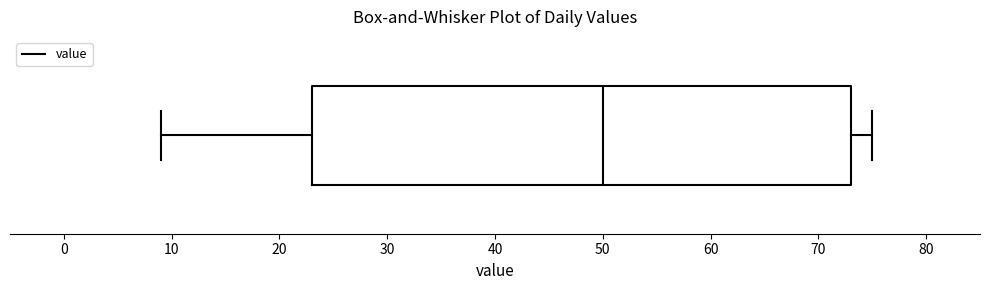

Transcribe this box plot: give where the median line is, the range the box spans, and where the two whiskers end, as read against the x-axis. The values are not printed on the chart, so give them approximately, as read against the axis.

median 50, box 23 to 73, whiskers 9 to 75